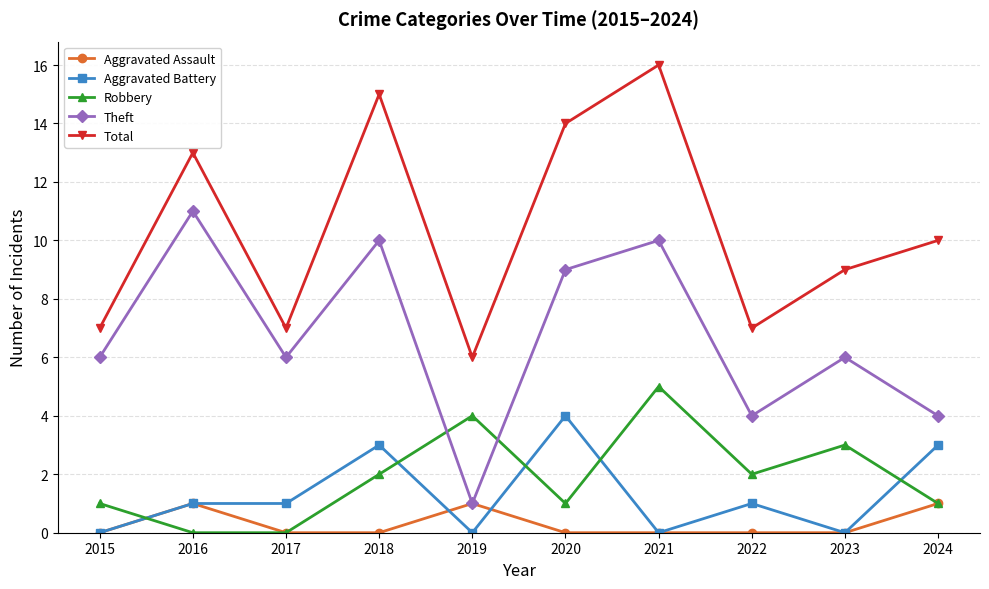

What is the total value across all series at 2018?

30